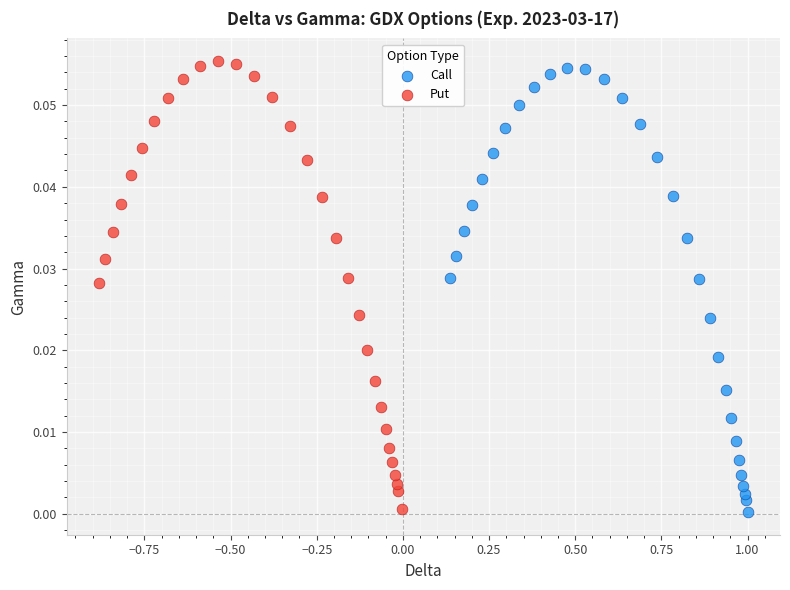

What are all the series names shown in the legend?

Call, Put